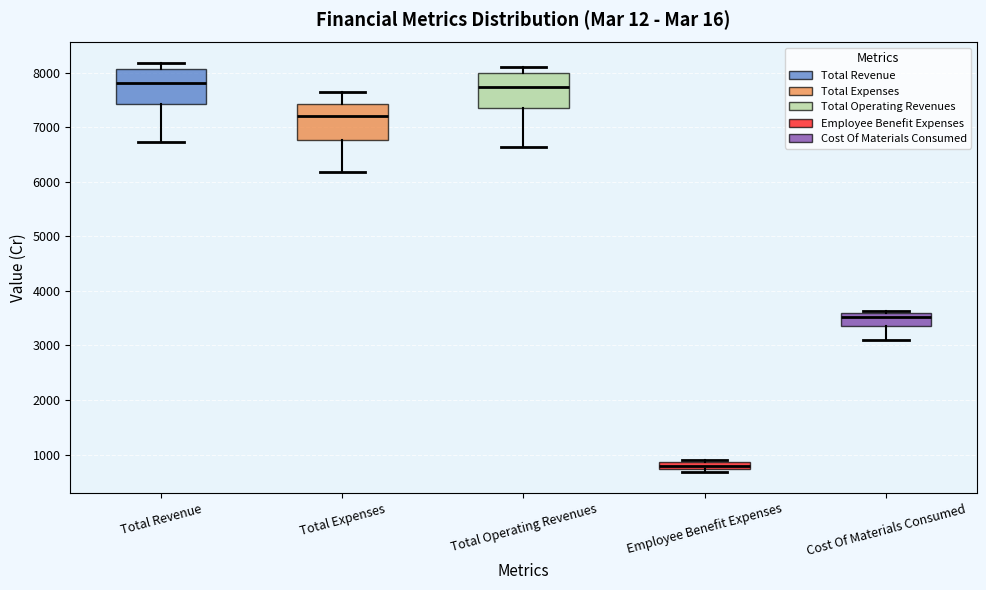

Where does the median line of the box for Total Expenses sit on the y-axis? The values are not printed on the chart, so give them approximately, as read against the axis.

7200